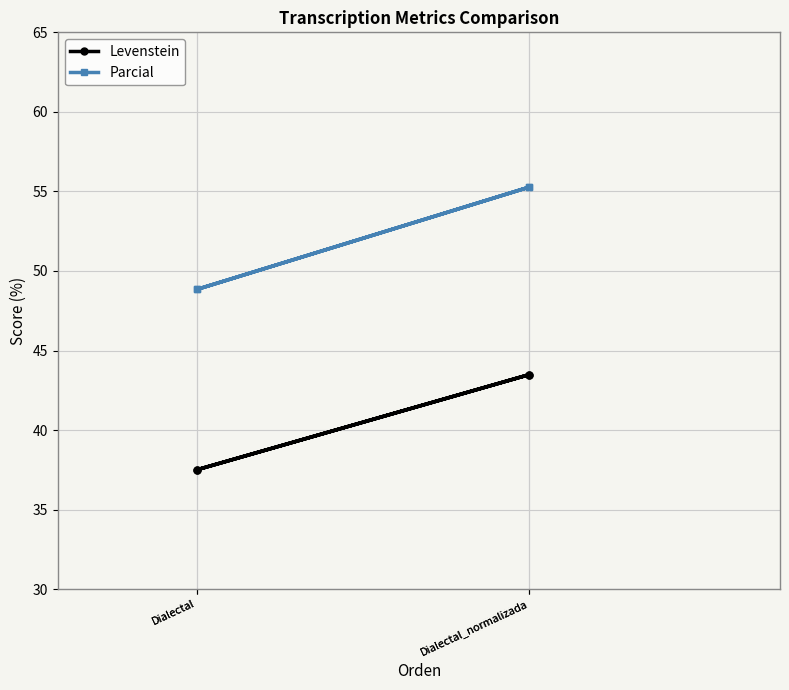

What is the label of the 2nd point from the left?

Dialectal_normalizada